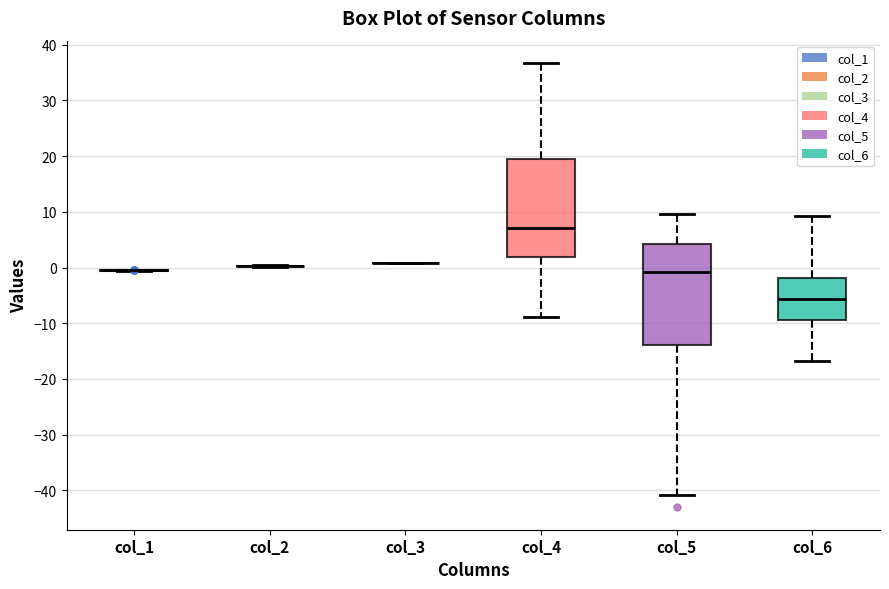

Reading left to right, transcribe this box plot: for each box, give where its median line is, the range the box spans, and where its two whiskers end, as read against the y-axis. The values are not printed on the chart, so give them approximately, as read against the axis.

col_1: box collapsed to a line at -1, whiskers -1 to 0
col_2: box collapsed to a line at 0, whiskers 0 to 0
col_3: box collapsed to a line at 1, whiskers 1 to 1
col_4: median 7, box 2 to 19, whiskers -9 to 37
col_5: median -1, box -14 to 4, whiskers -41 to 10
col_6: median -6, box -9 to -2, whiskers -17 to 9